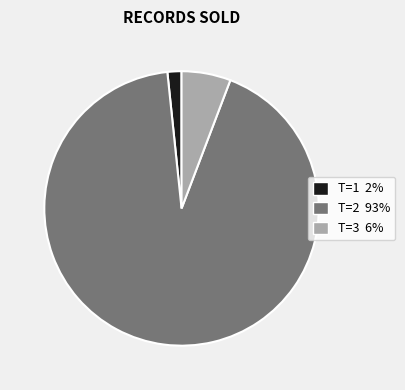

Is there a majority slice in this chart?

Yes